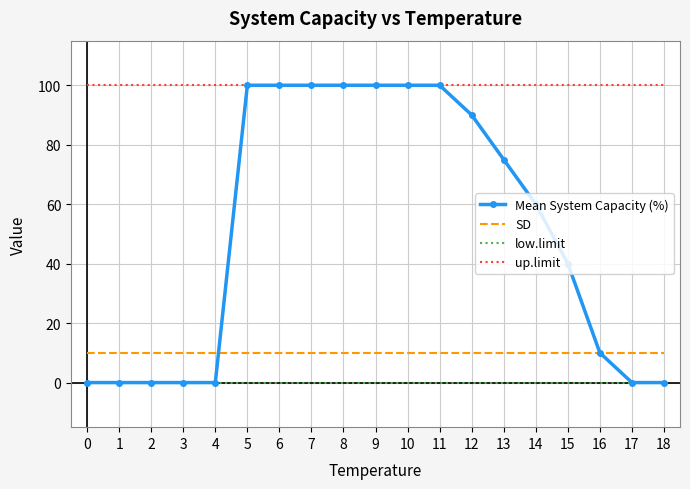

Reading left to right, extract all data points from this chart.

Mean System Capacity (%): 0=0	1=0	2=0	3=0	4=0	5=100	6=100	7=100	8=100	9=100	10=100	11=100	12=90	13=75	14=60	15=40	16=10	17=0	18=0
SD: 0=10	1=10	2=10	3=10	4=10	5=10	6=10	7=10	8=10	9=10	10=10	11=10	12=10	13=10	14=10	15=10	16=10	17=10	18=10
low.limit: 0=0	1=0	2=0	3=0	4=0	5=0	6=0	7=0	8=0	9=0	10=0	11=0	12=0	13=0	14=0	15=0	16=0	17=0	18=0
up.limit: 0=100	1=100	2=100	3=100	4=100	5=100	6=100	7=100	8=100	9=100	10=100	11=100	12=100	13=100	14=100	15=100	16=100	17=100	18=100